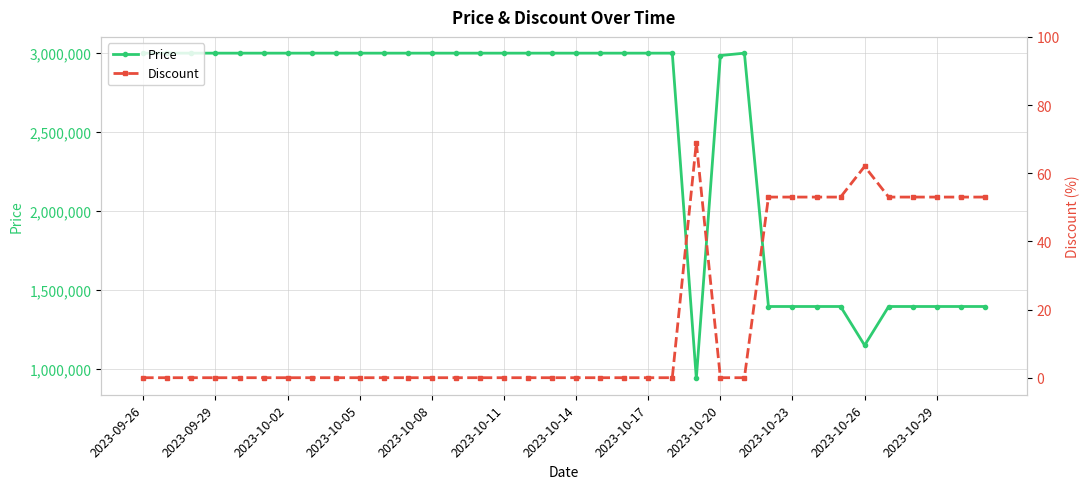

True or false: Price and Discount cross at least once.

False